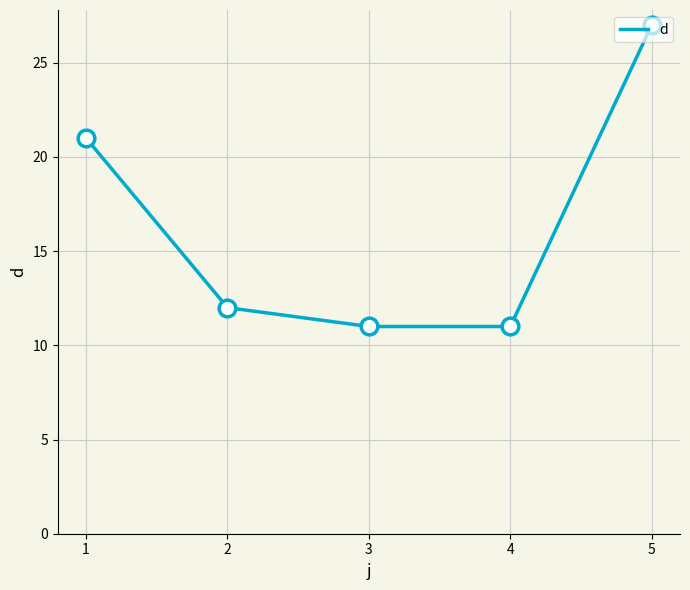

Which has a higher value, 2 or 5?

5